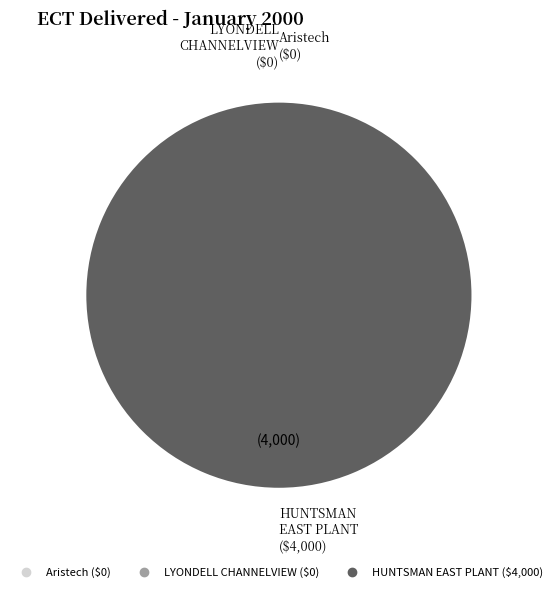

What is the change in value from Aristech to HUNTSMAN EAST PLANT?

+4000